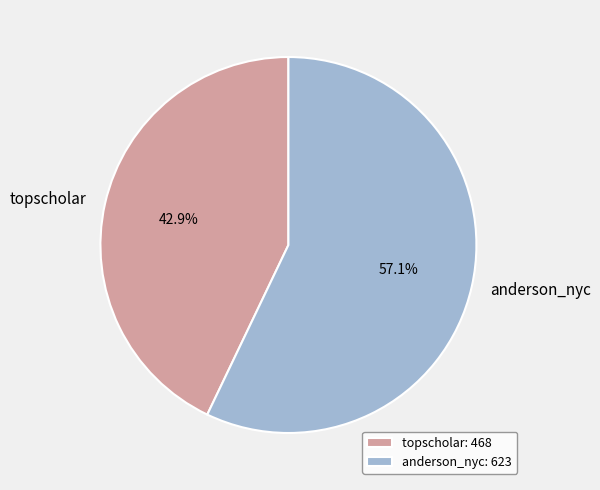

Which has a higher value, anderson_nyc or topscholar?

anderson_nyc